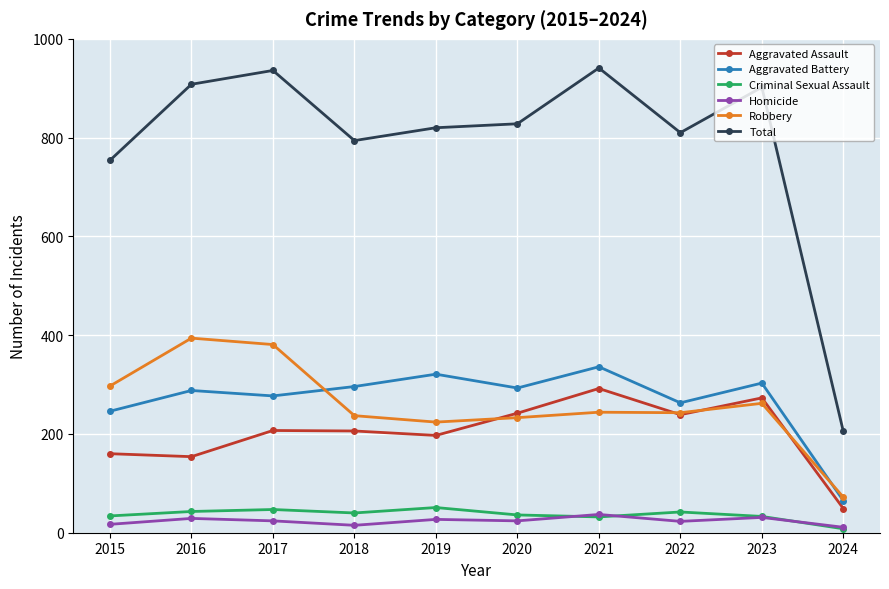

At how many categories does at least one series exceed 359?

9